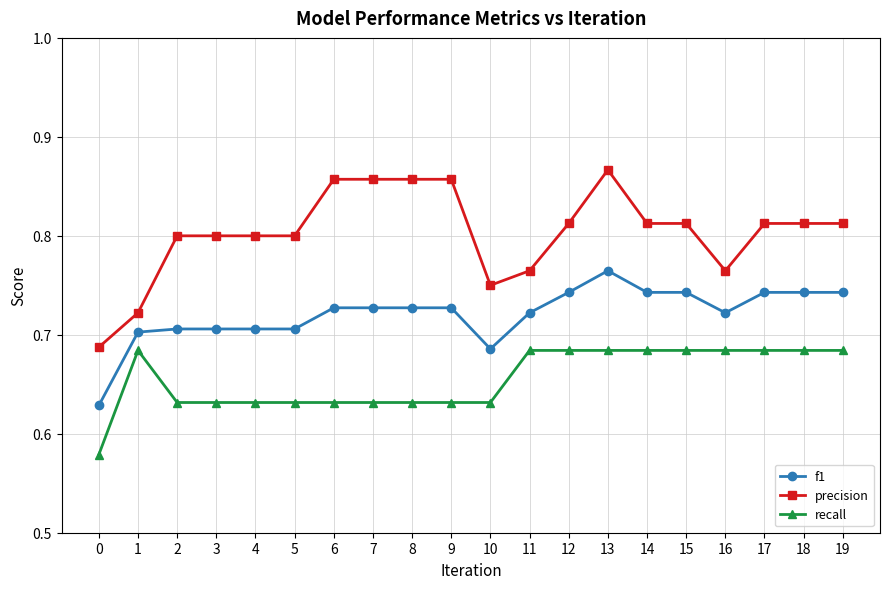

At how many categories does at least one series exceed 0?

20